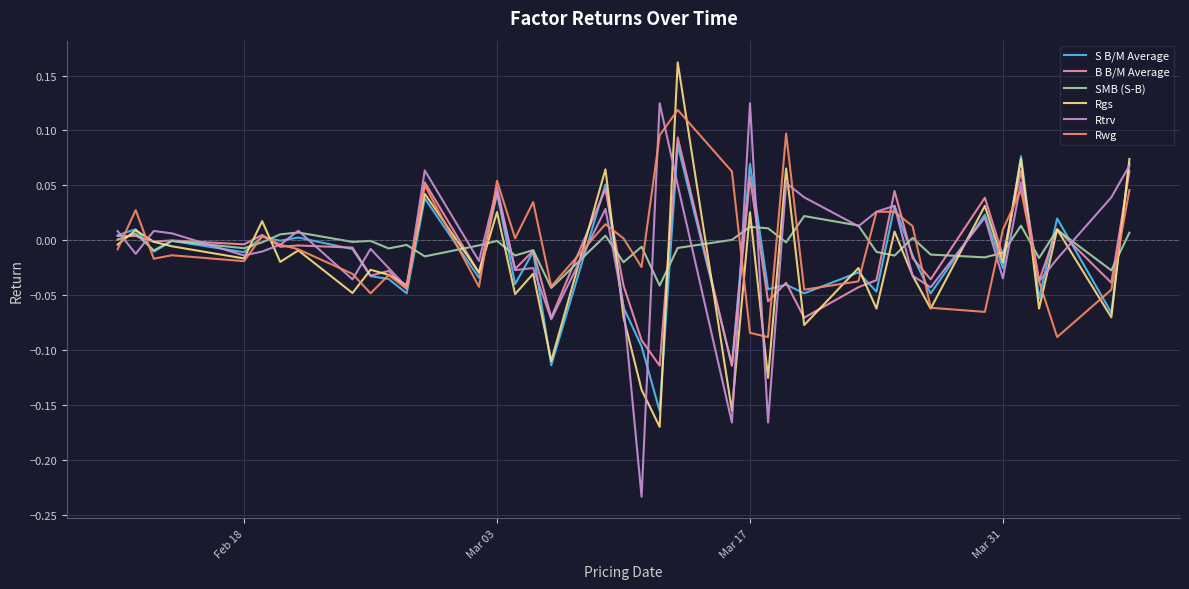

Which series has the largest range (max minus min)?

Rtrv